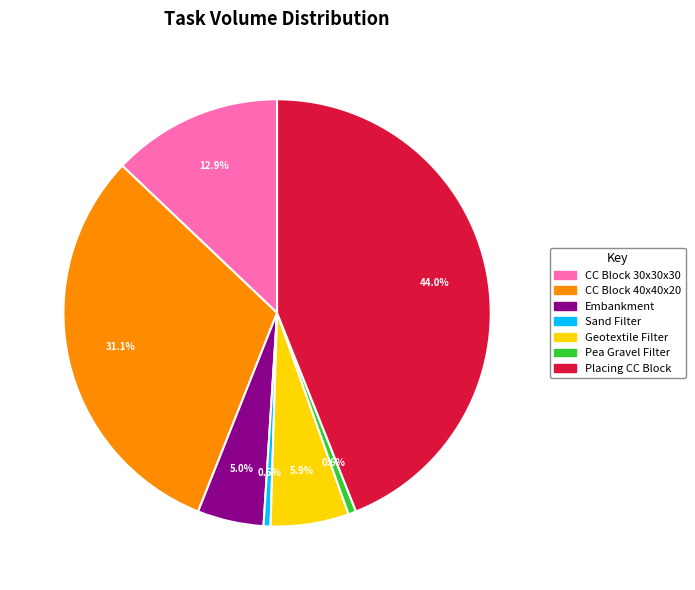

Is it true that CC Block 30x30x30 is 20% of the pie?

False